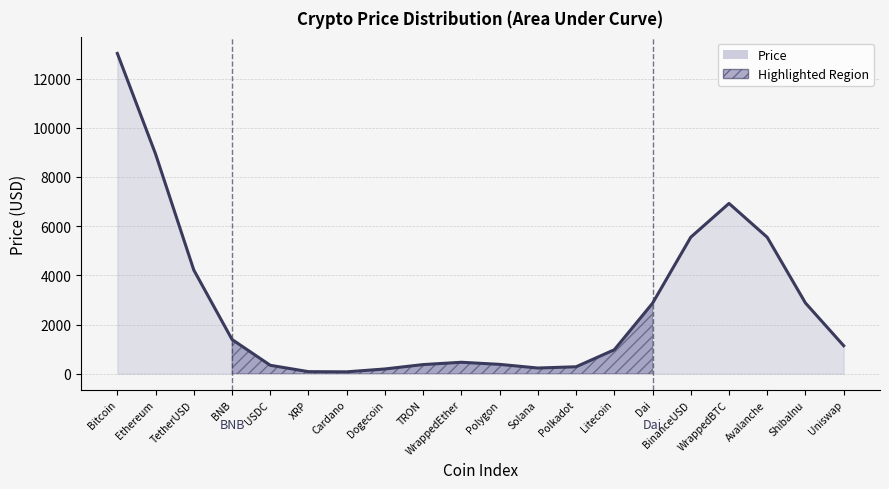

Rank the categories by value from highest to lowest.

Bitcoin, Ethereum, WrappedBTC, BinanceUSD, Avalanche, TetherUSD, ShibaInu, Dai, BNB, Uniswap, Litecoin, WrappedEther, Polygon, TRON, USDC, Polkadot, Solana, Dogecoin, XRP, Cardano